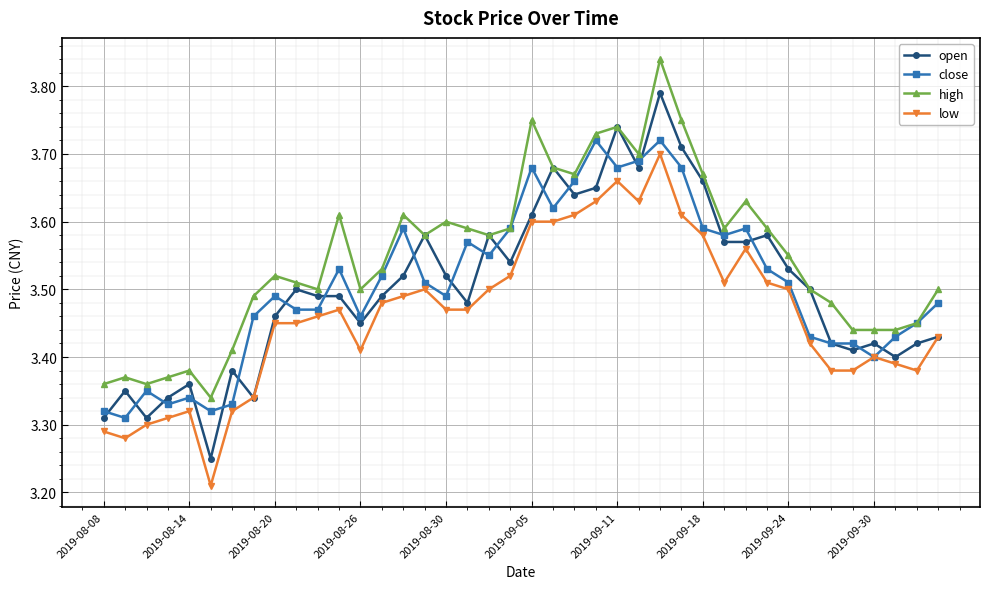

True or false: close has more than 2 points higher than both neighbors.

True